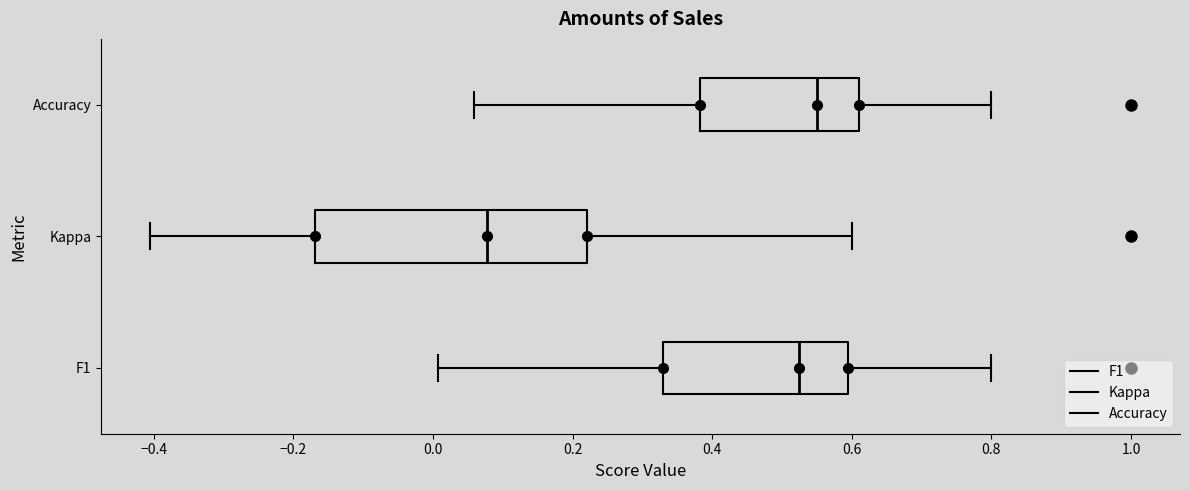

Reading bottom to top, read every box against the x-axis: the position of its median line, the range the box covers, and the ends of its whiskers. The values are not printed on the chart, so give them approximately, as read against the axis.

F1: median 0.52, box 0.32 to 0.60, whiskers 0.00 to 0.80
Kappa: median 0.08, box -0.16 to 0.22, whiskers -0.40 to 0.60
Accuracy: median 0.56, box 0.38 to 0.62, whiskers 0.06 to 0.80